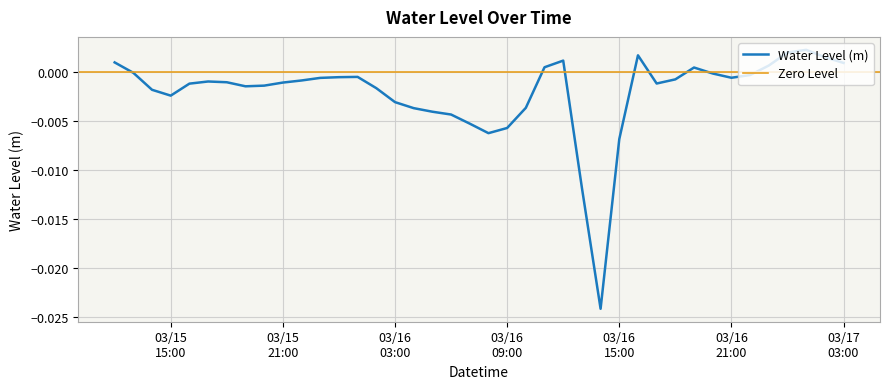

At which label does the data first exceed 0?

2023-03-15 12:00